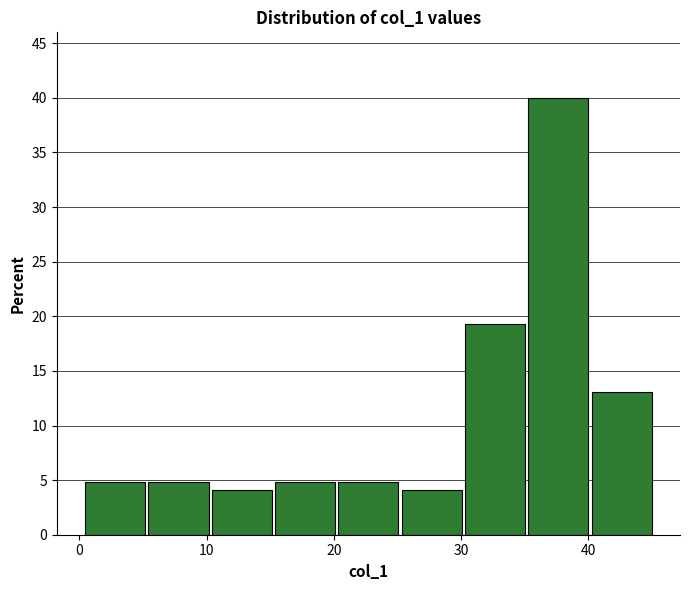

What is the height of the bar covering 10 to 15 on the x-axis? Neither the bar edges nor the heights are printed on the chart, so give them approximately, as read against the axes.

4.0